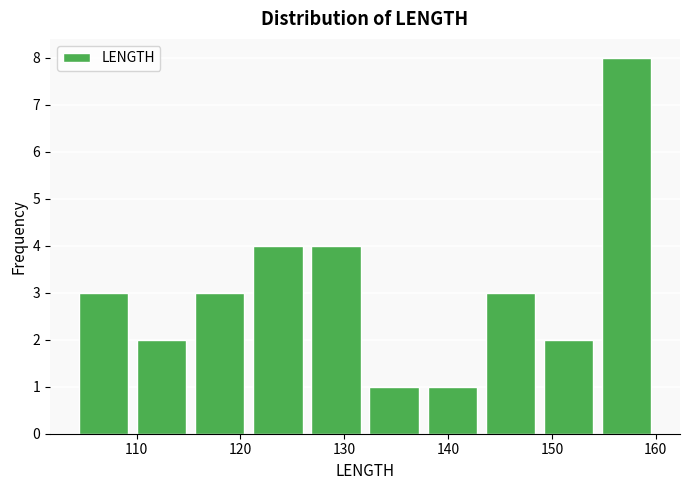

Which range on the x-axis has the tallest bar?

154.4 to 160.0